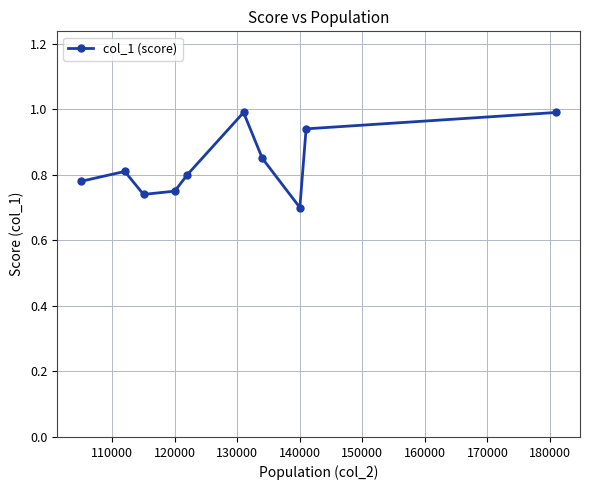

How many points are higher than both their immediate neighbors (excluding endpoints)?

2